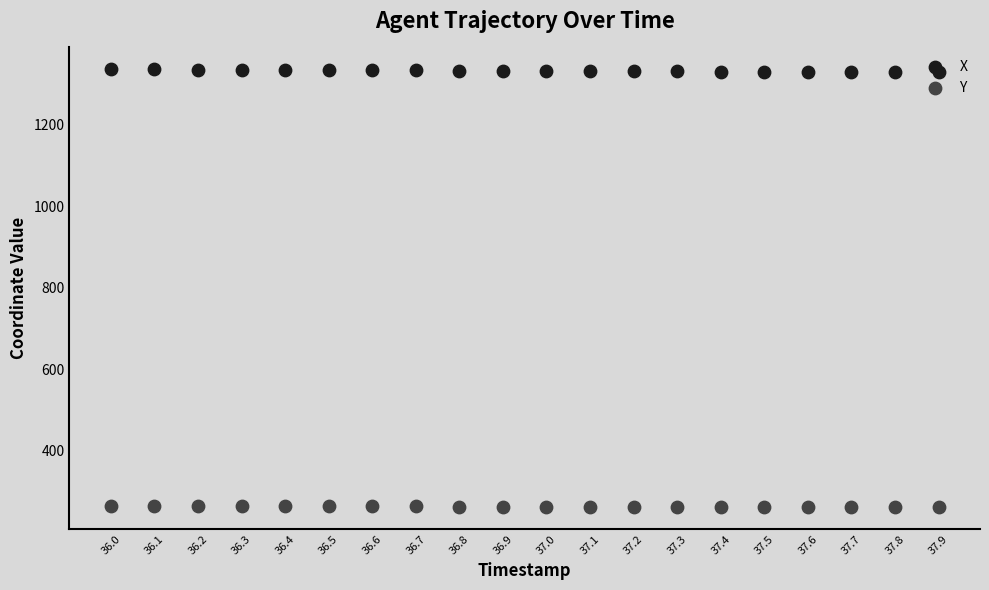

Which series reaches the minimum Y coordinate?

Y